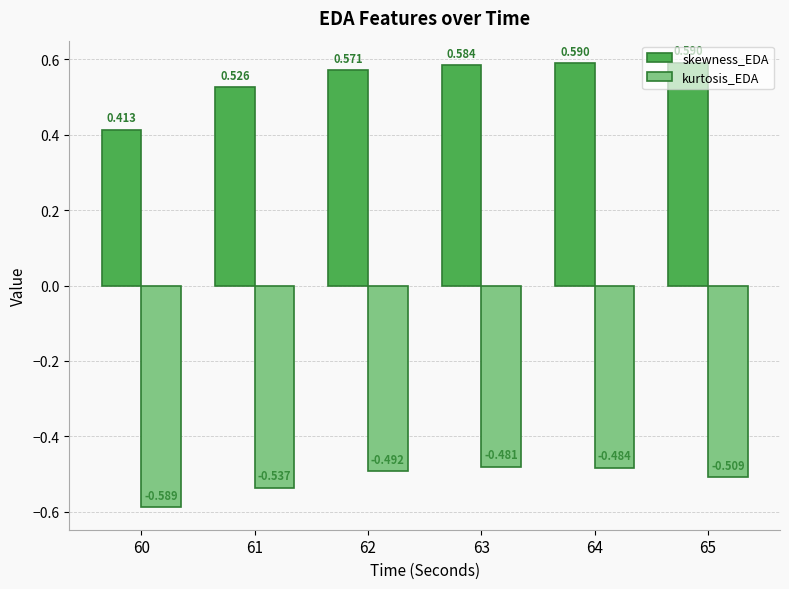

Which series has the largest range (max minus min)?

skewness_EDA